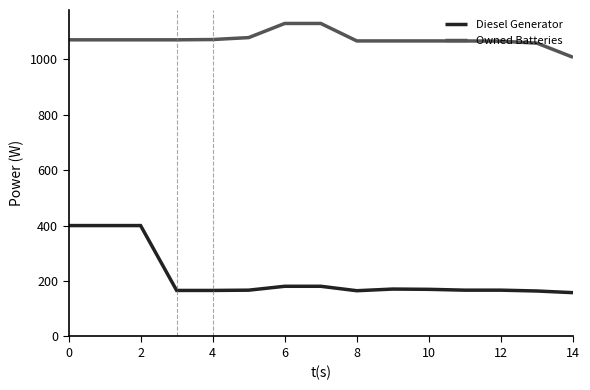

What is the smallest value displayed?

158